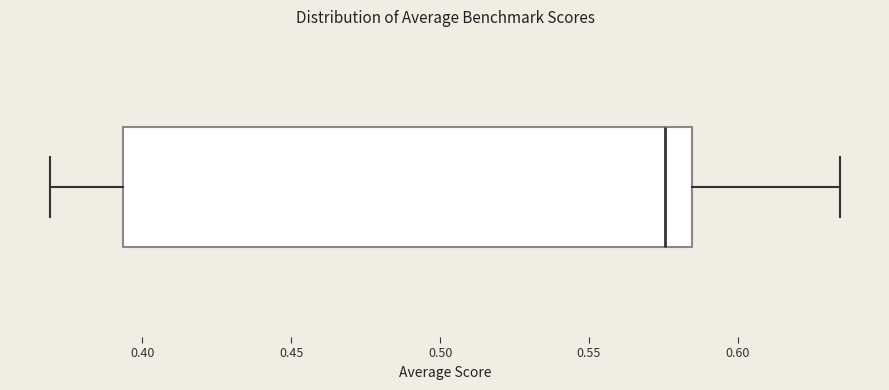

Transcribe this box plot: give where the median line is, the range the box spans, and where the two whiskers end, as read against the x-axis. The values are not printed on the chart, so give them approximately, as read against the axis.

median 0.575, box 0.395 to 0.585, whiskers 0.370 to 0.635